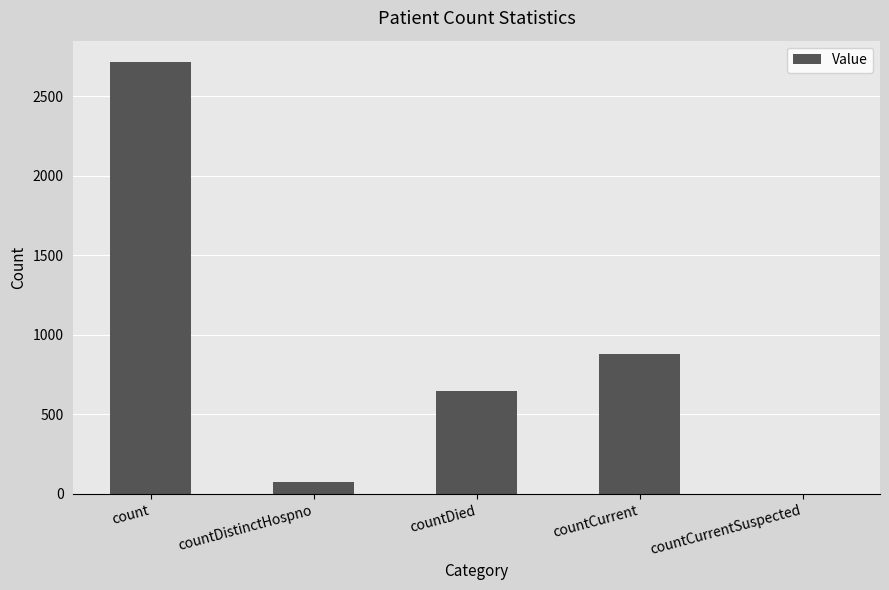

At which category does the chart reach its peak across all series?

count